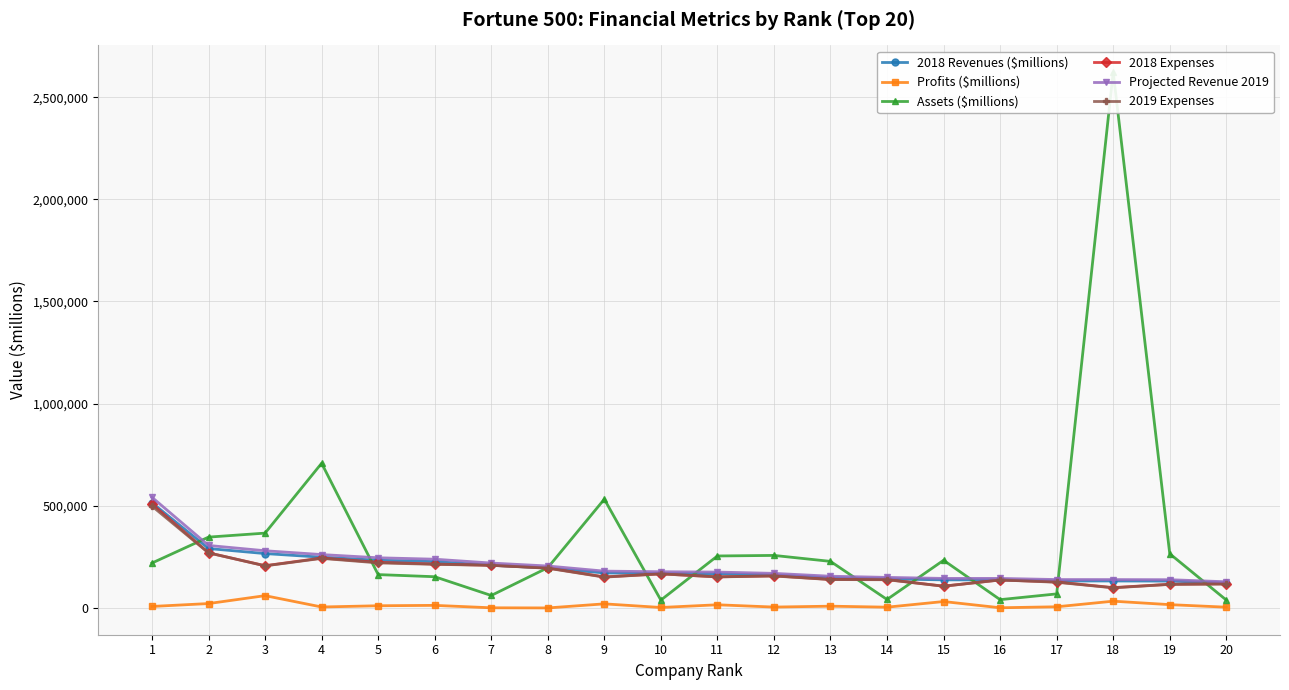

What is the sum of all Profits ($millions) values?

250399.4